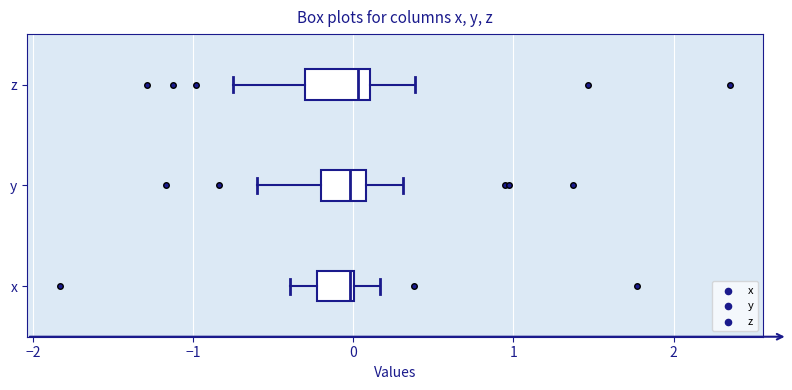

Reading bottom to top, transcribe this box plot: for each box, give where its median line is, the range the box spans, and where its two whiskers end, as read against the x-axis. The values are not printed on the chart, so give them approximately, as read against the axis.

x: median 0.0, box -0.2 to 0.0, whiskers -0.4 to 0.2
y: median 0.0, box -0.2 to 0.1, whiskers -0.6 to 0.3
z: median 0.0, box -0.3 to 0.1, whiskers -0.8 to 0.4